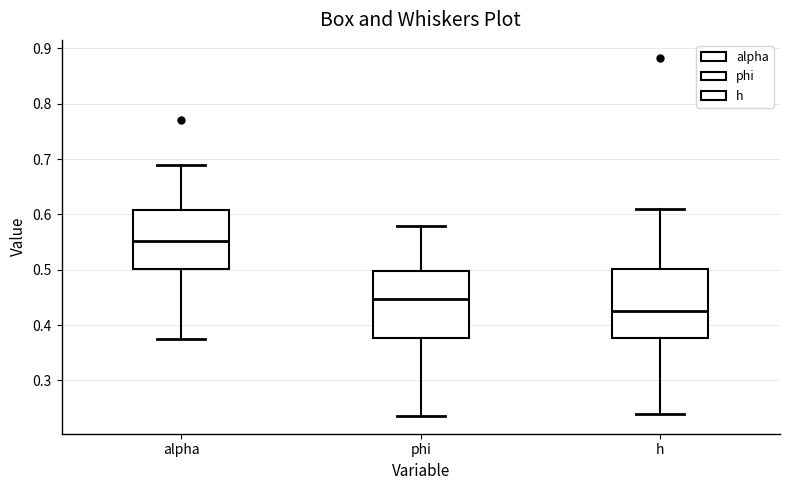

Which box's median line is the lowest?

h